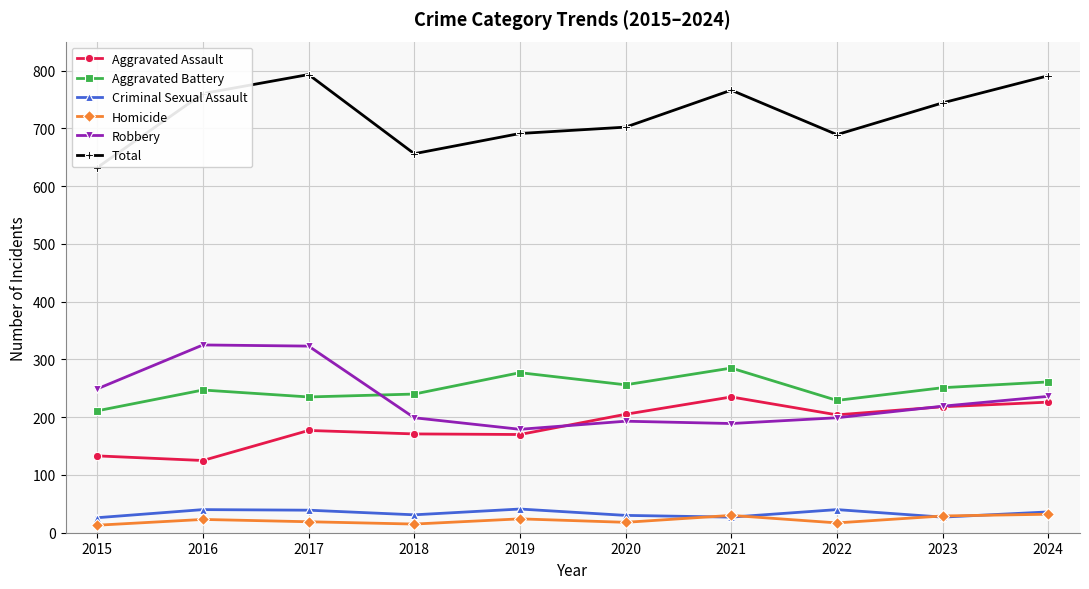

At which label is Total closest to 712?

2020